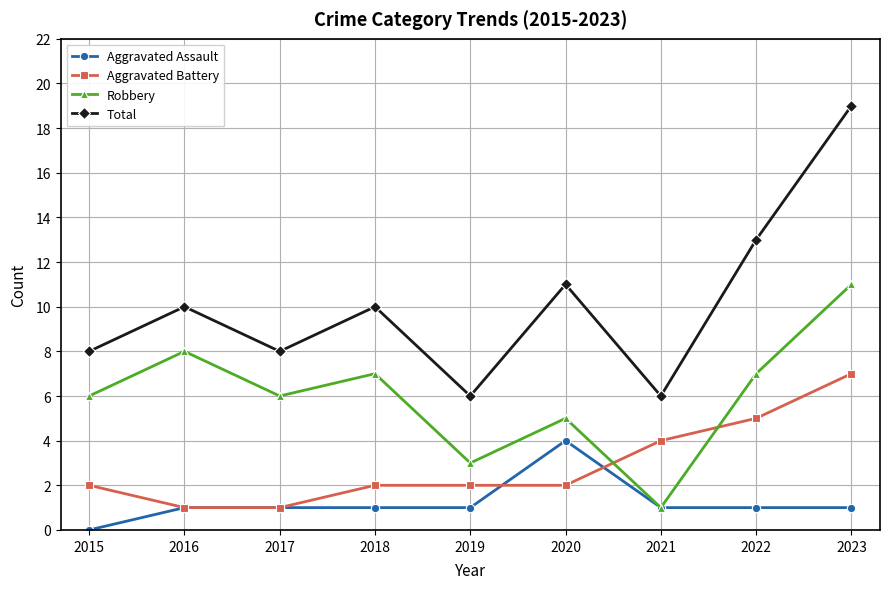

How many data points does each series have?

9